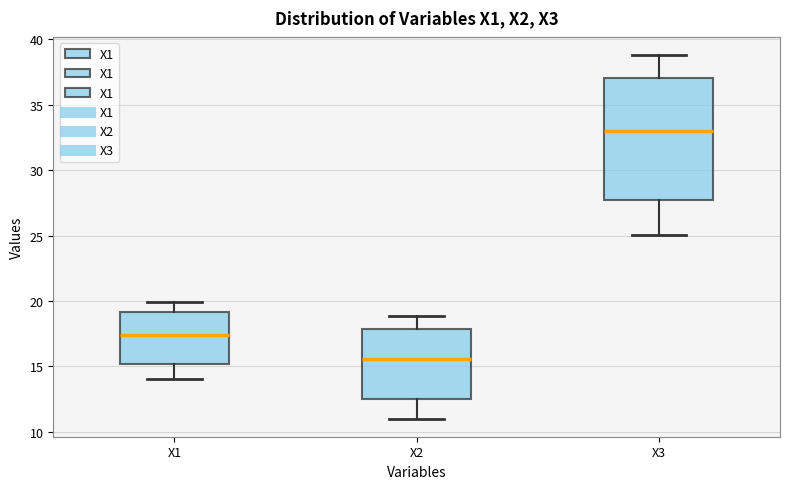

Reading left to right, transcribe this box plot: for each box, give where its median line is, the range the box spans, and where its two whiskers end, as read against the y-axis. The values are not printed on the chart, so give them approximately, as read against the axis.

X1: median 17.5, box 15.0 to 19.0, whiskers 14.0 to 20.0
X2: median 15.5, box 12.5 to 18.0, whiskers 11.0 to 19.0
X3: median 33.0, box 27.5 to 37.0, whiskers 25.0 to 39.0